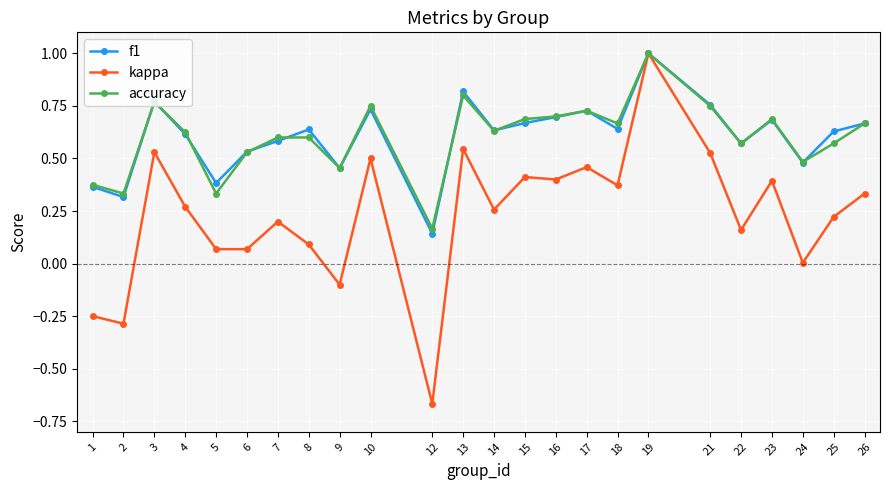

Where is the first local minimum for accuracy?

2